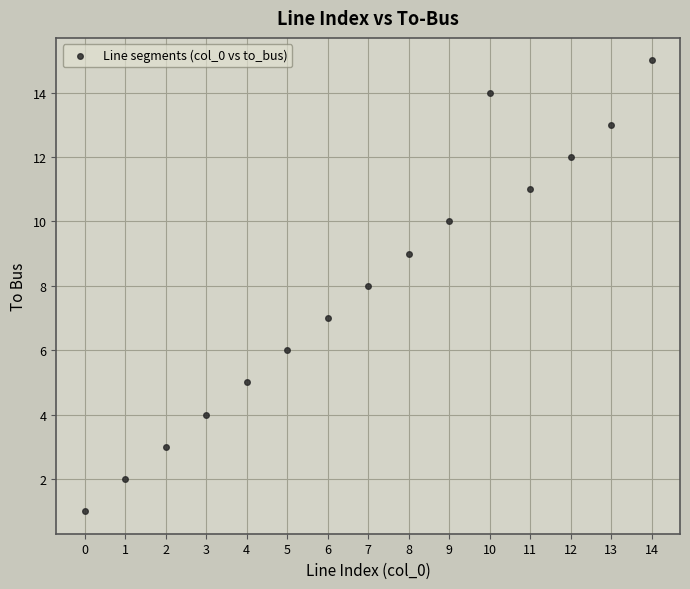

What is the range of Y values (max minus min)?

14